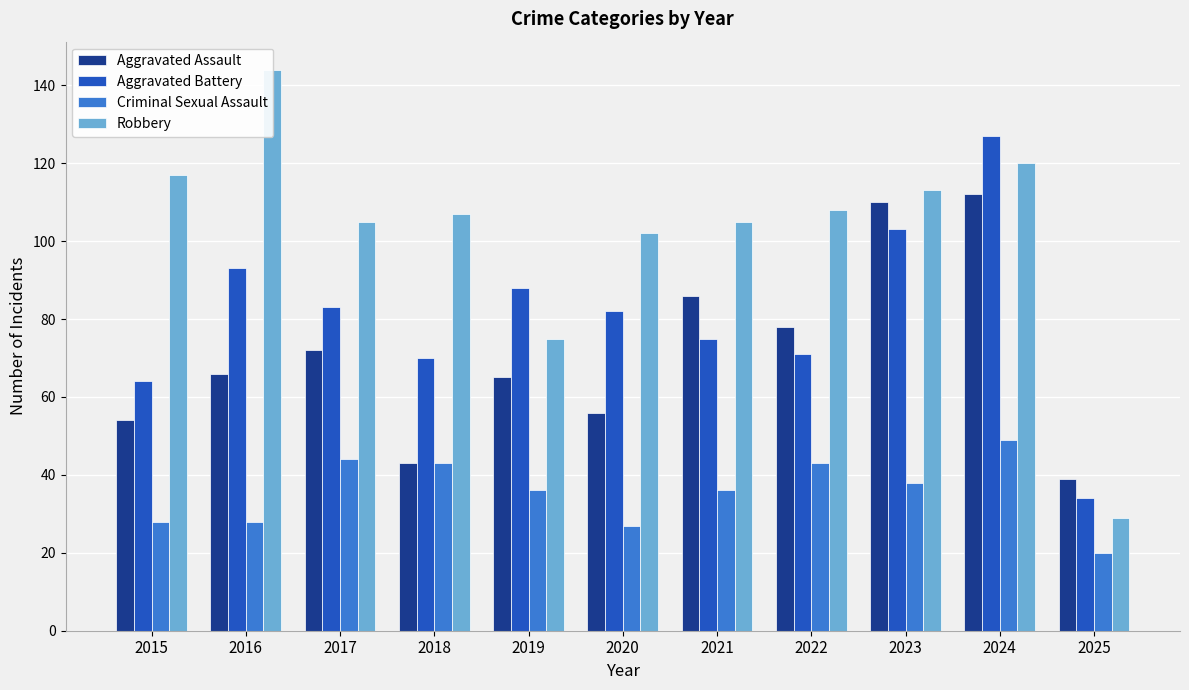

Which has a higher value, 2018 or 2019?

2019